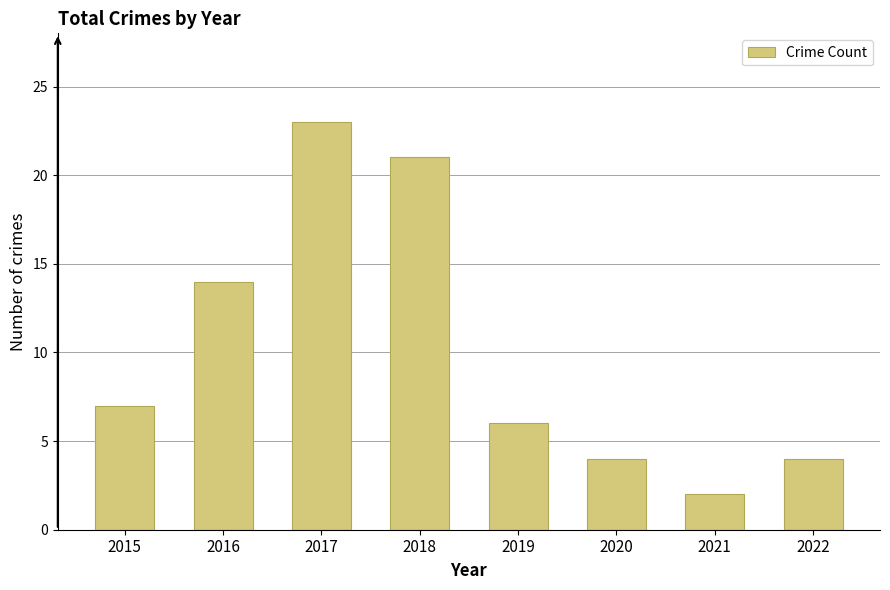

Reading right to left, list all the values displayed in this chart.

4	2	4	6	21	23	14	7